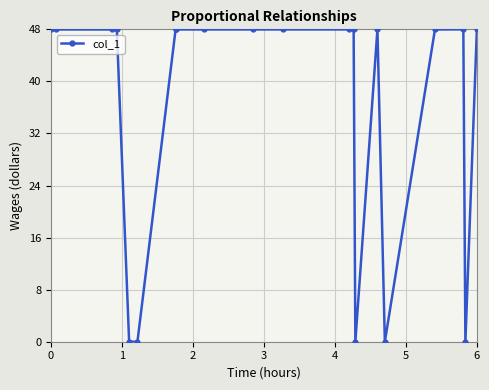

True or false: the data has more than 2 interior local peaks.

True